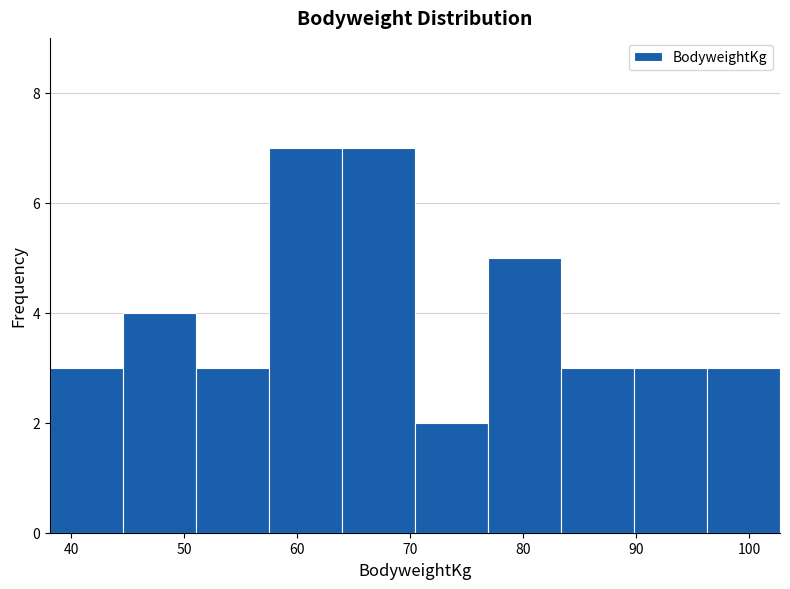

Reading left to right, transcribe this chart: for each bar, give the range it covers on the x-axis and its height. Neither the bar edges nor the heights are printed on the chart, so give them approximately, as read against the axes.

38 to 45: 3
45 to 51: 4
51 to 57: 3
57 to 64: 7
64 to 70: 7
70 to 77: 2
77 to 83: 5
83 to 90: 3
90 to 96: 3
96 to 103: 3